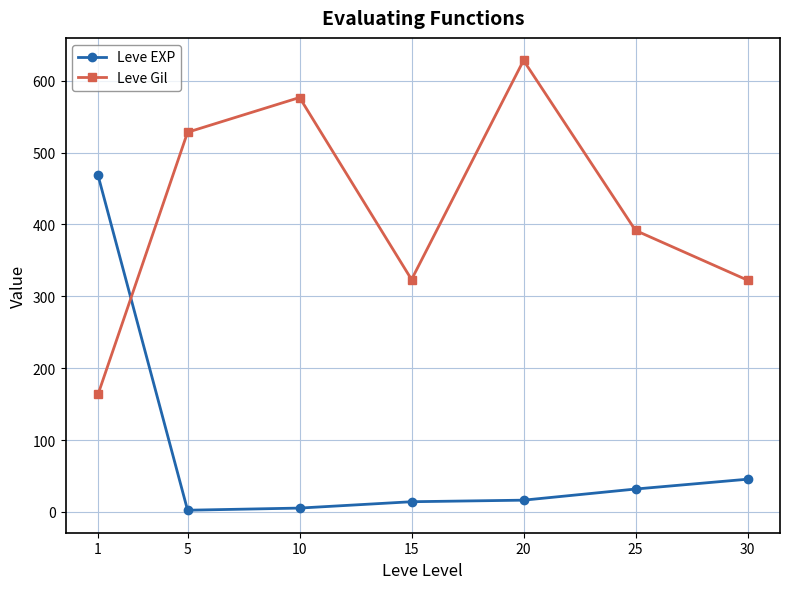

Between which two adjacent categories do Leve Gil and Leve EXP first intersect?

1 and 5